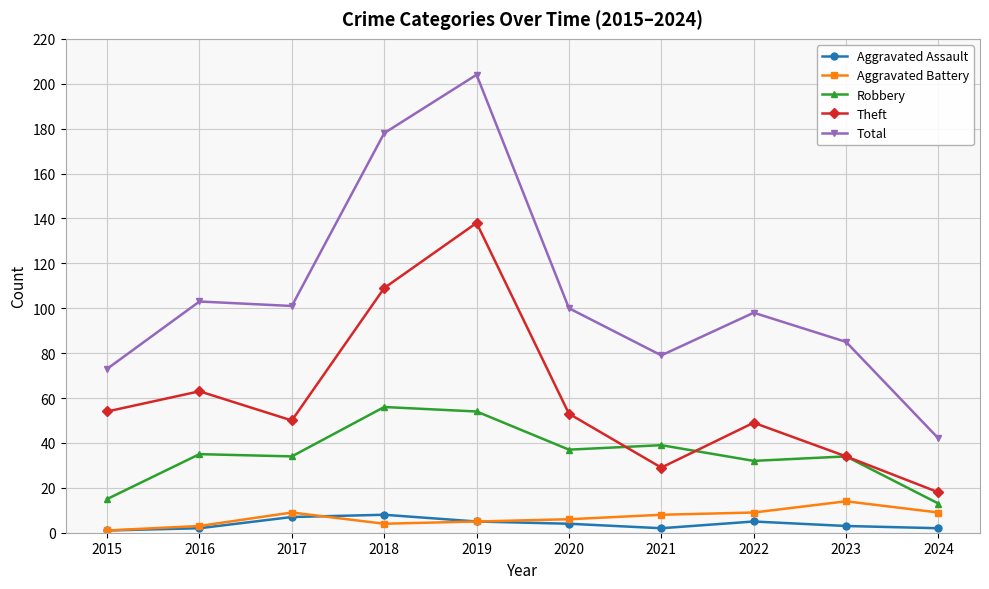

How many distinct data groups are displayed?

5